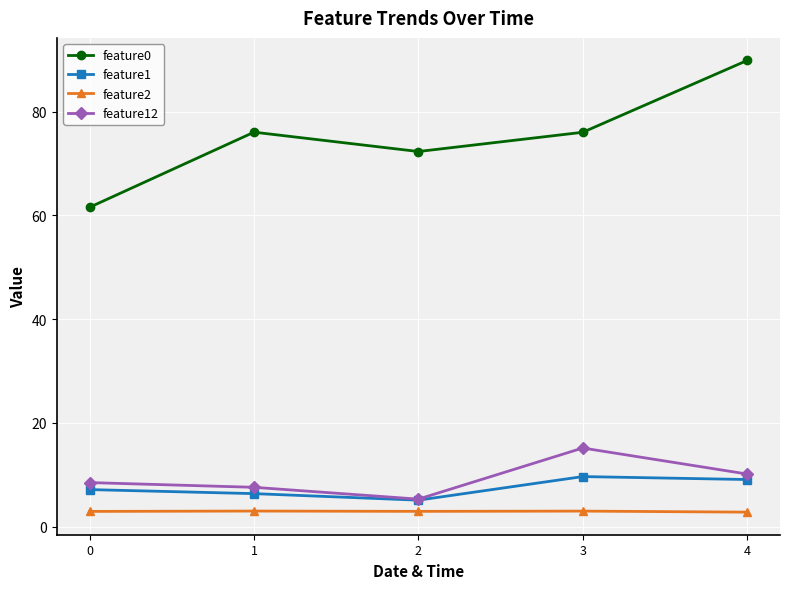

List the series in order of their peak value, lowest first.

feature2, feature1, feature12, feature0